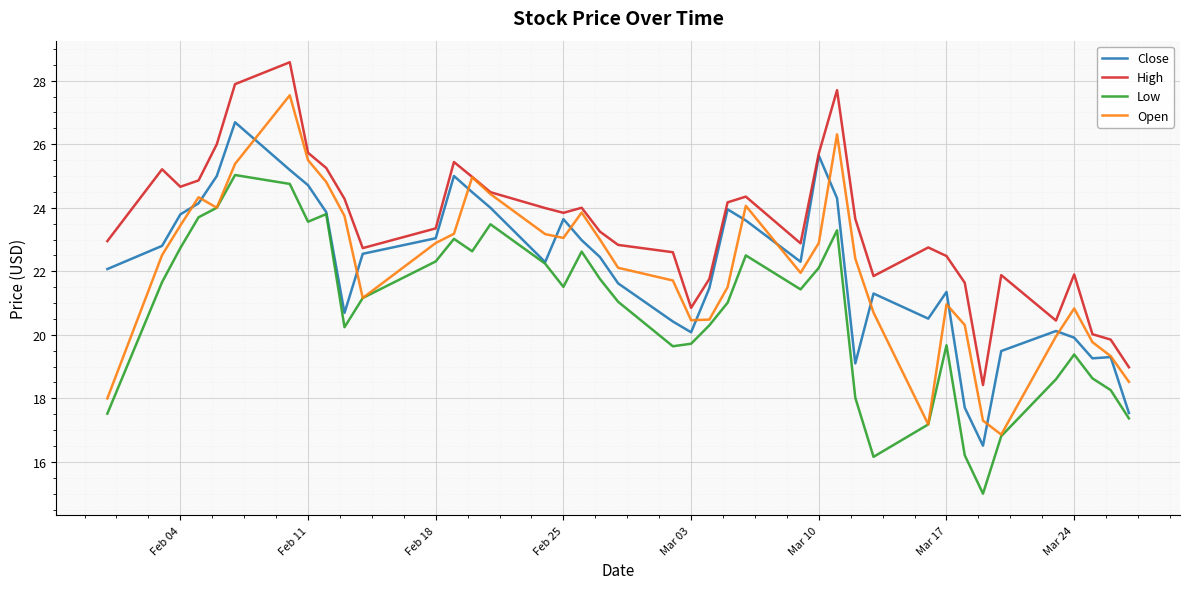

What is the greatest value displayed?

28.6